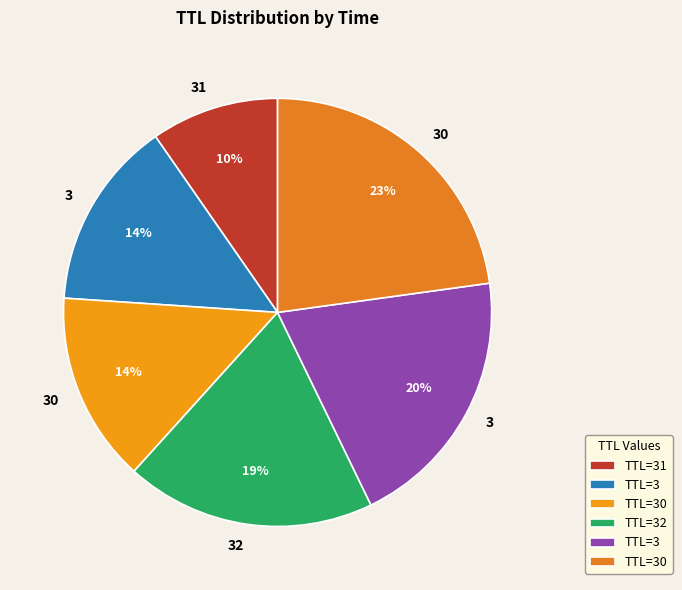

To the nearest percent, what is the difference between the largest and smallest slice percentages?

13%